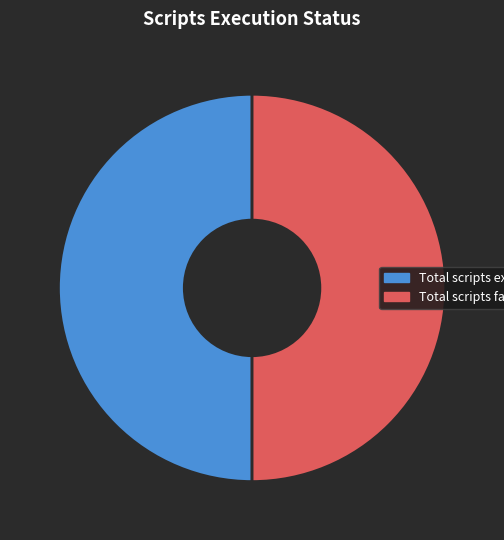

Count the number of slices in the pie.

2